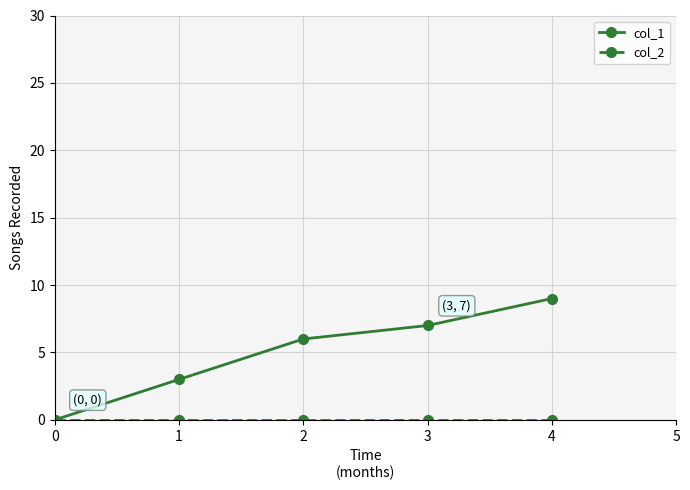

How many values in col_1 are above zero?

4